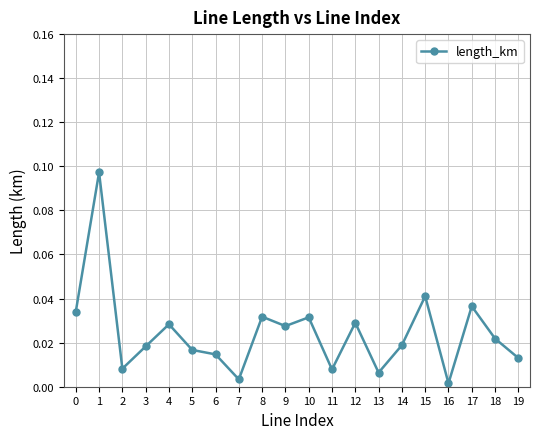

The value at 2 is 0.0. True or false?

True